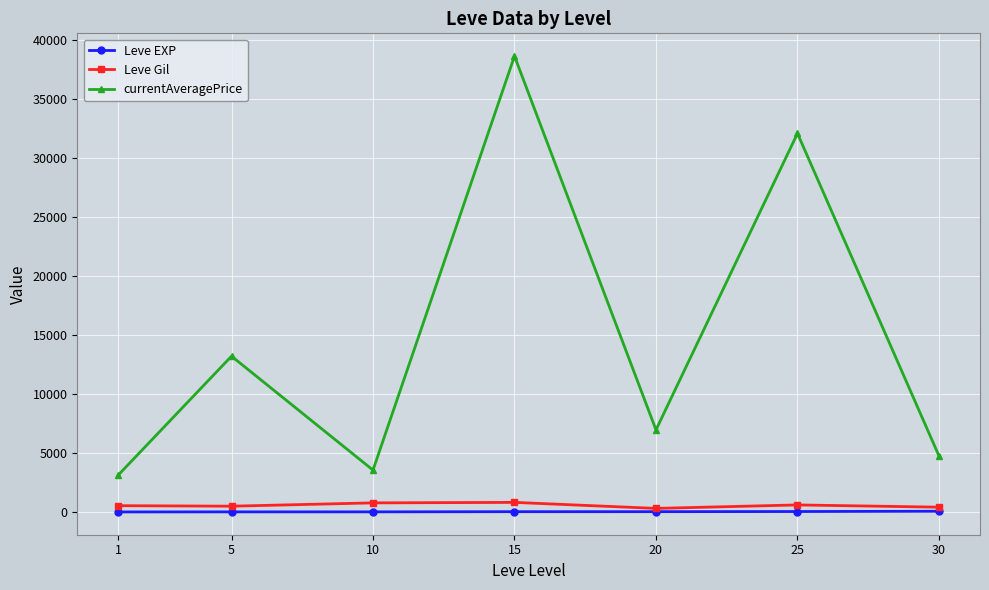

What are all the series names shown in the legend?

Leve EXP, Leve Gil, currentAveragePrice